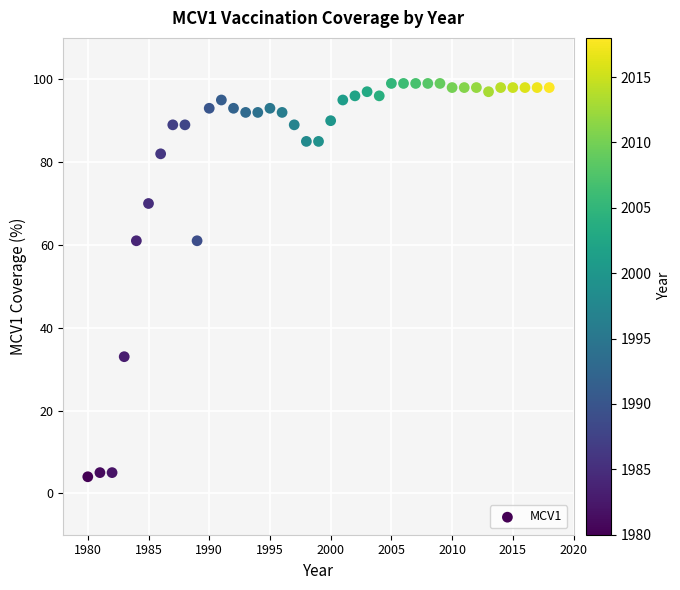

What is the range of Y values (max minus min)?

95